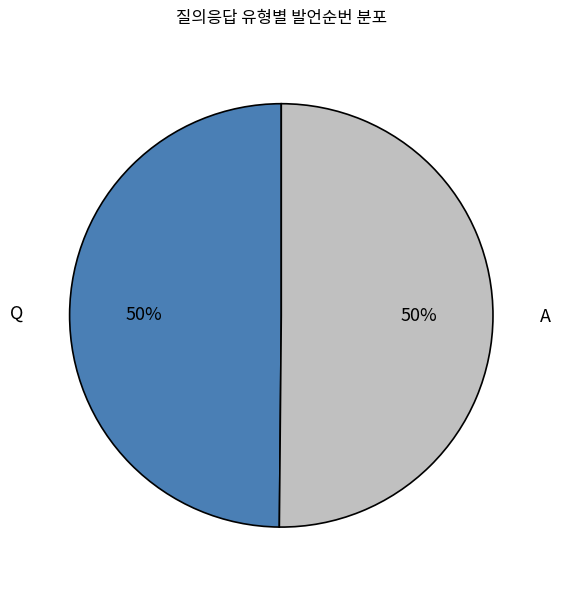

What percentage is the A slice, to the nearest percent?

50%